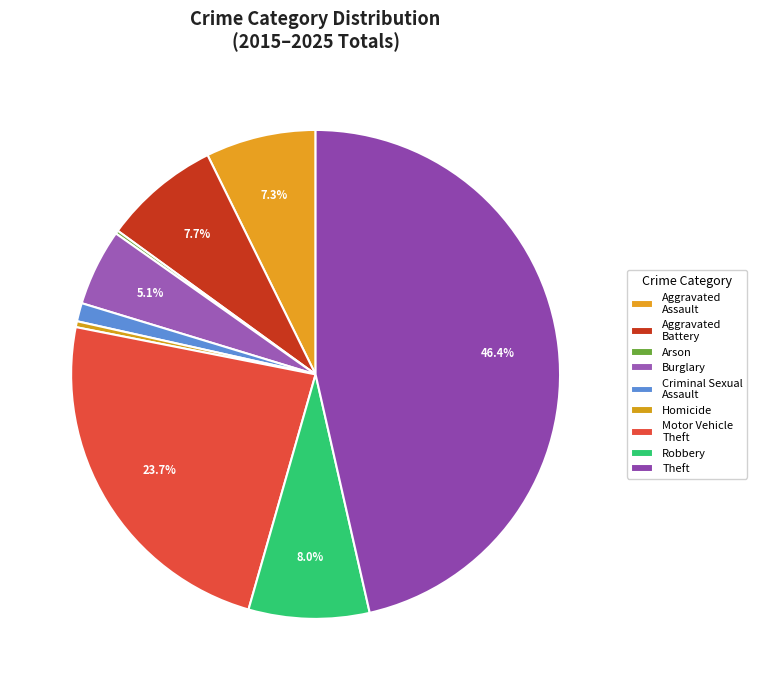

To the nearest percent, what is the average slice percentage?

11%